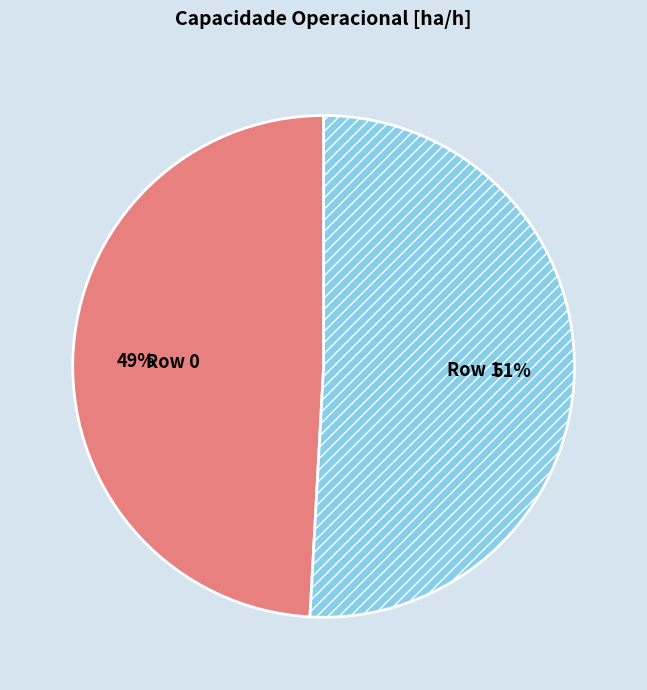

To the nearest percent, what is the difference between the largest and smallest slice percentages?

2%